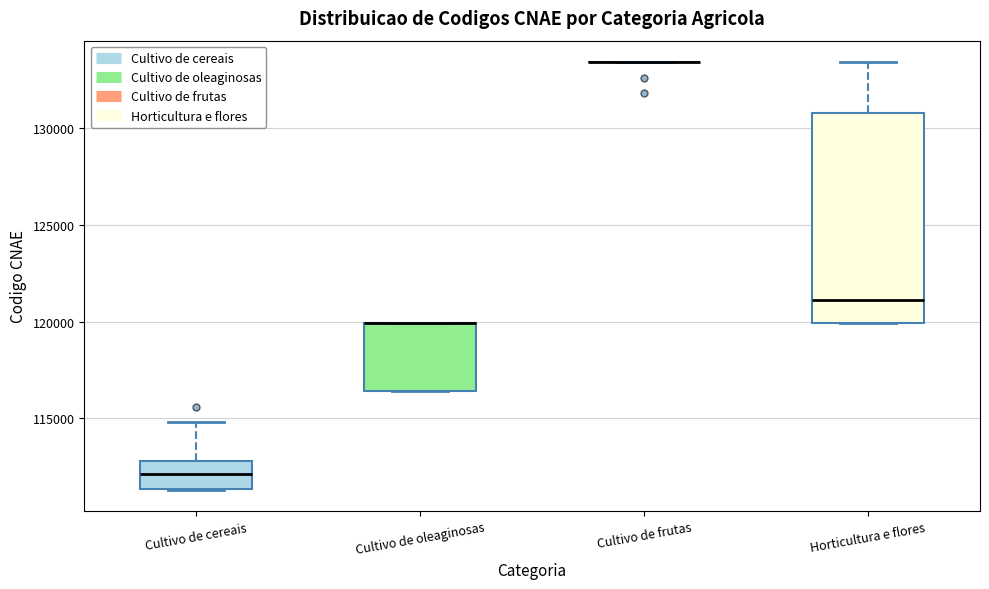

Which box is the tallest, from its lower edge to its upper edge?

Horticultura e flores